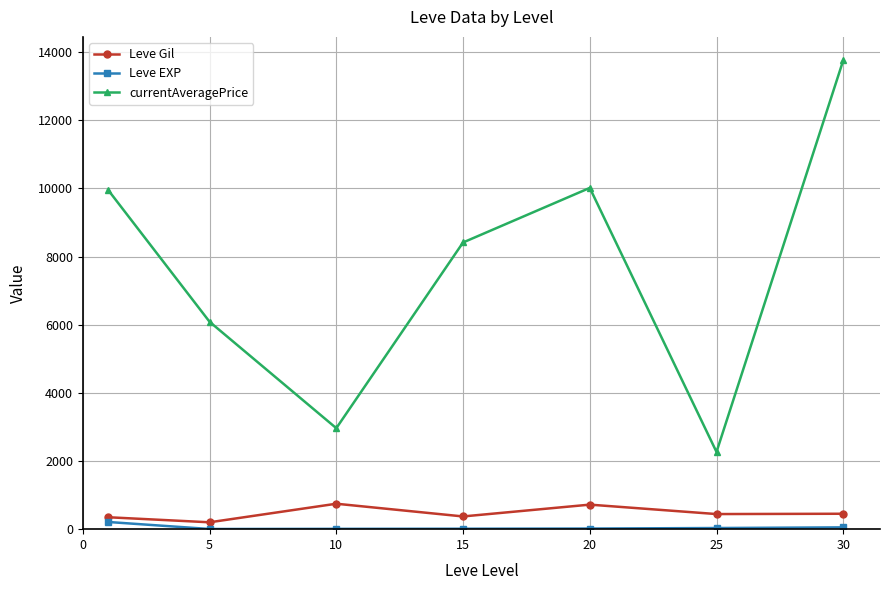

What is the lowest value of the Leve EXP series?

4.8